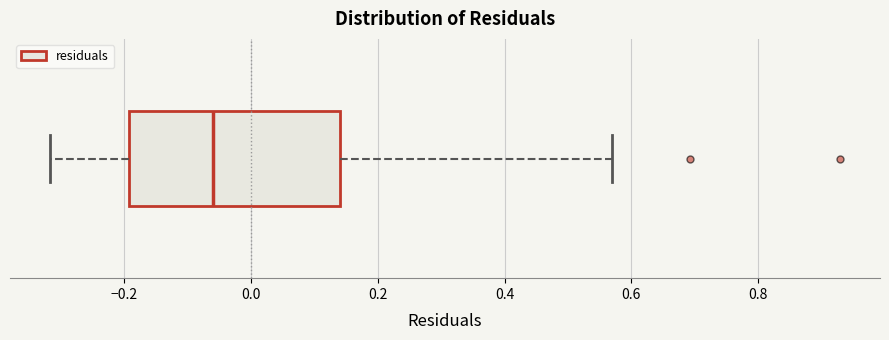

Read this box plot against the x-axis: the position of the median line, the range covered by the box, and the ends of both whiskers. The values are not printed on the chart, so give them approximately, as read against the axis.

median -0.06, box -0.20 to 0.14, whiskers -0.32 to 0.58